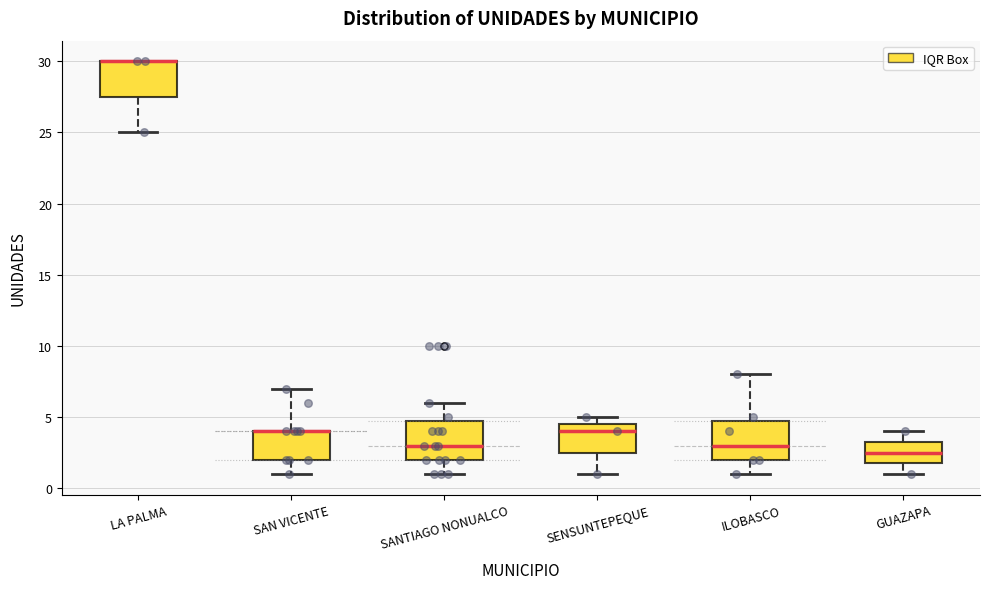

Where does the upper whisker of the box for SANTIAGO NONUALCO end on the y-axis? The values are not printed on the chart, so give them approximately, as read against the axis.

6.0